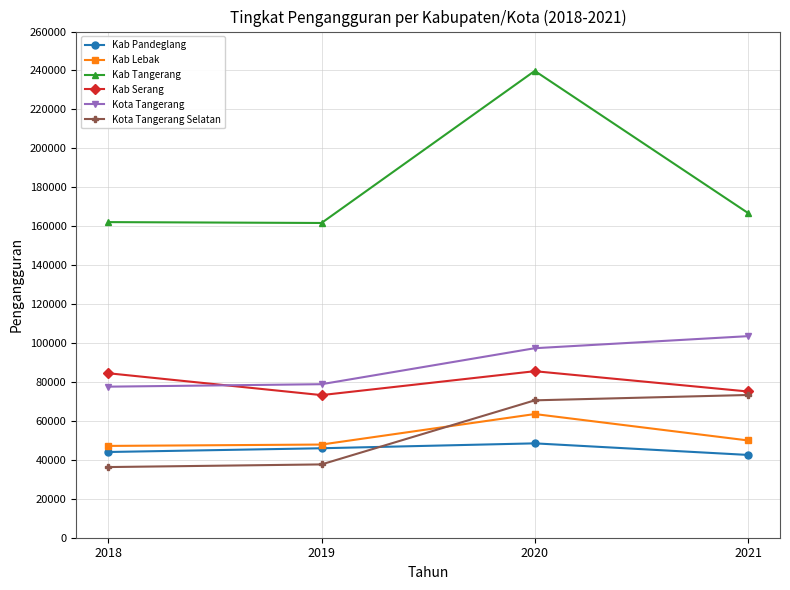

True or false: Kab Serang and Kab Lebak cross at least once.

False